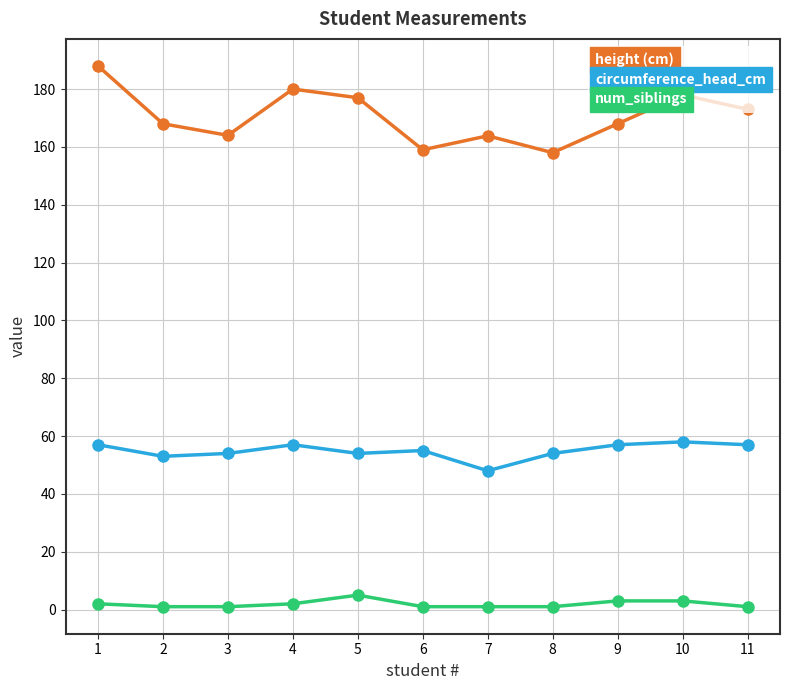

Is the value of height (cm) at 4 greater than the value of circumference_head_cm at 11?

Yes